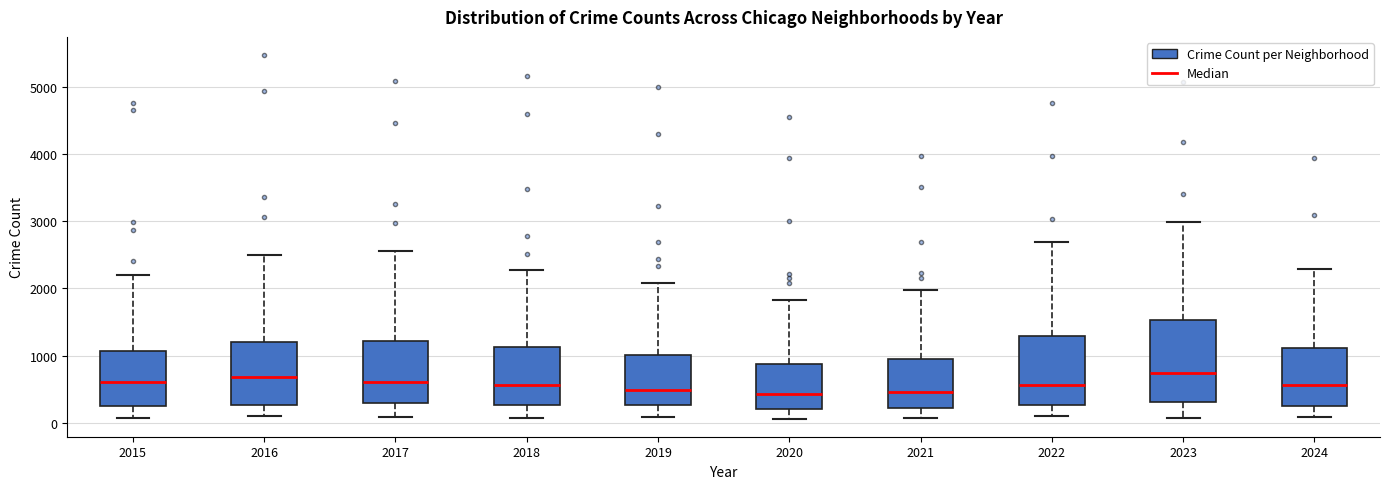

Reading left to right, read every box against the y-axis: the position of its median line, the range the box covers, and the ends of its whiskers. The values are not printed on the chart, so give them approximately, as read against the axis.

2015: median 600, box 300 to 1100, whiskers 100 to 2200
2016: median 700, box 300 to 1200, whiskers 100 to 2500
2017: median 600, box 300 to 1200, whiskers 100 to 2600
2018: median 600, box 300 to 1100, whiskers 100 to 2300
2019: median 500, box 300 to 1000, whiskers 100 to 2100
2020: median 400, box 200 to 900, whiskers 100 to 1800
2021: median 500, box 200 to 900, whiskers 100 to 2000
2022: median 600, box 300 to 1300, whiskers 100 to 2700
2023: median 700, box 300 to 1500, whiskers 100 to 3000
2024: median 600, box 200 to 1100, whiskers 100 to 2300